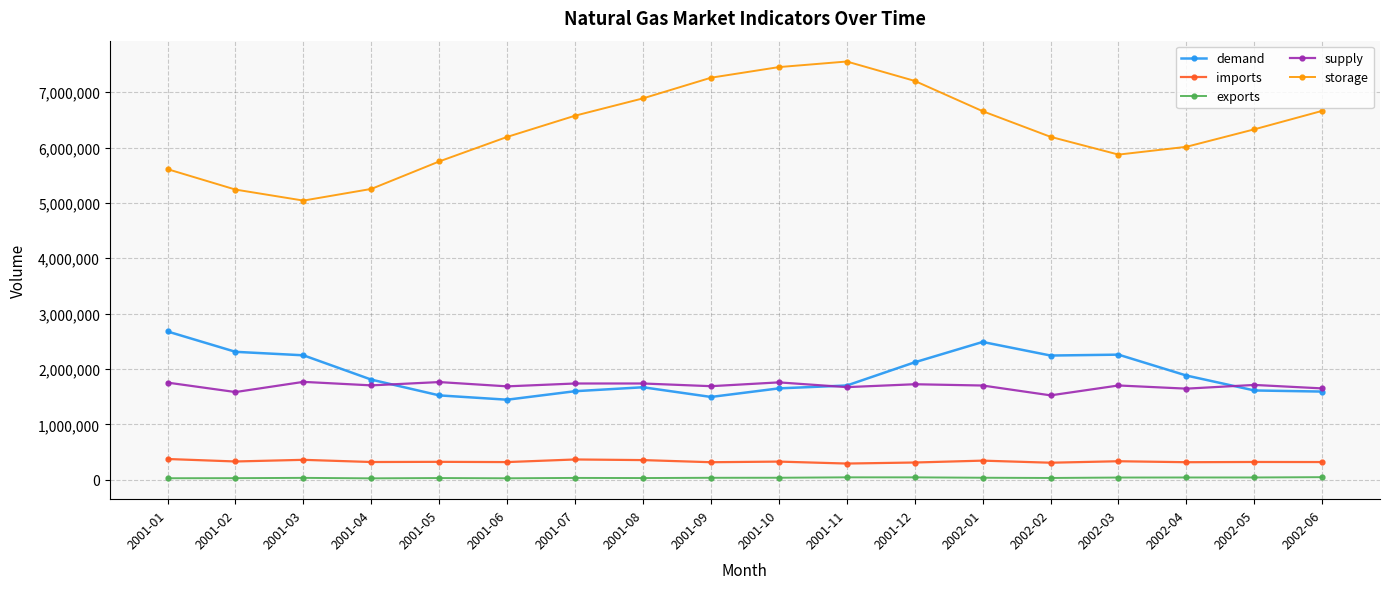

At which category does supply reach its first local valley?

2001-02